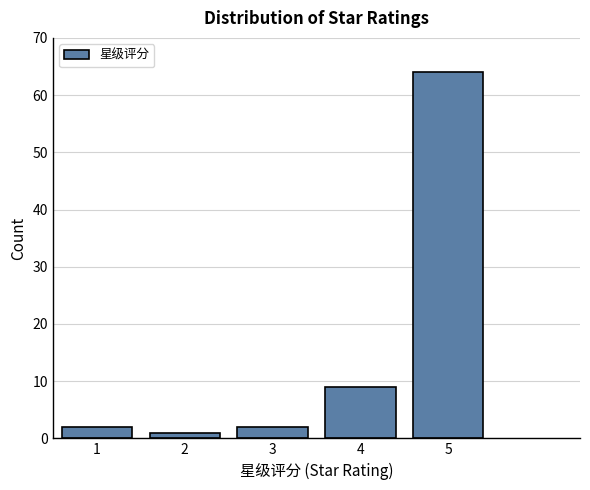

Reading left to right, list all the values displayed in this chart.

1=2	2=1	3=2	4=9	5=64